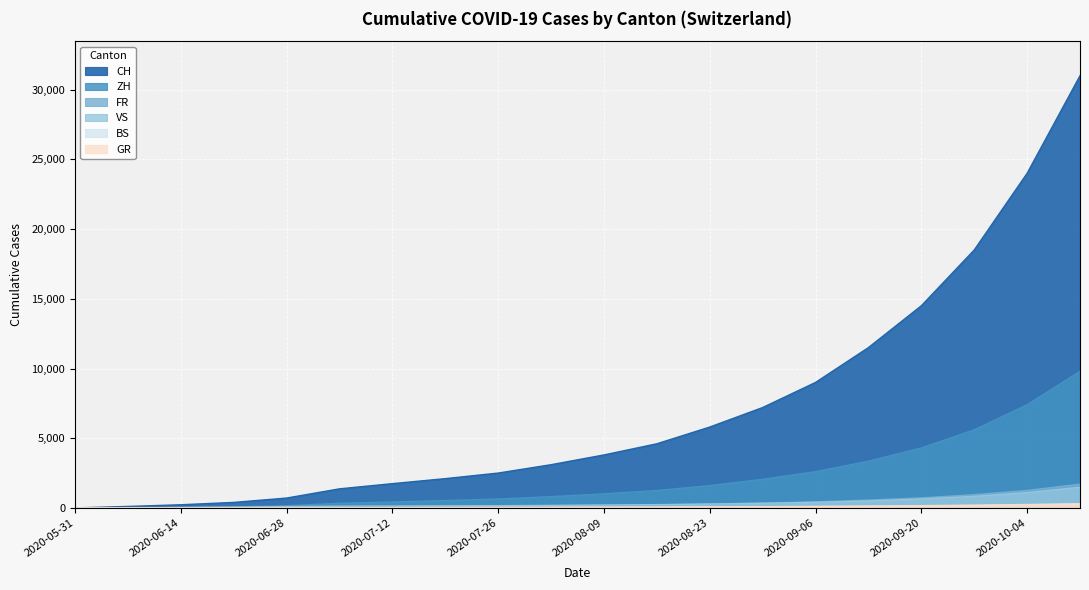

True or false: VS has a value of 1473 at 2020-10-04.

False